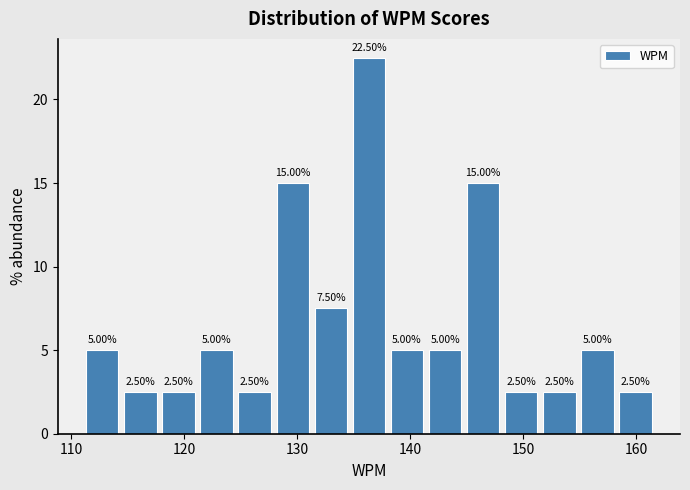

Around what value on the x-axis is the tallest bar? Give the approximate position of its centre, as read against the axis.

136